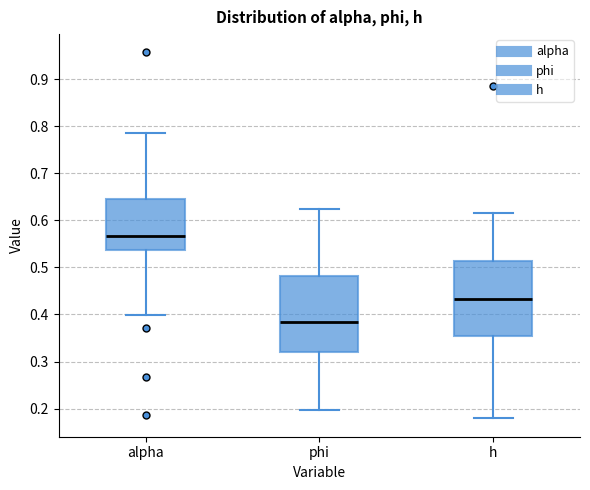

Which box has the highest median line?

alpha